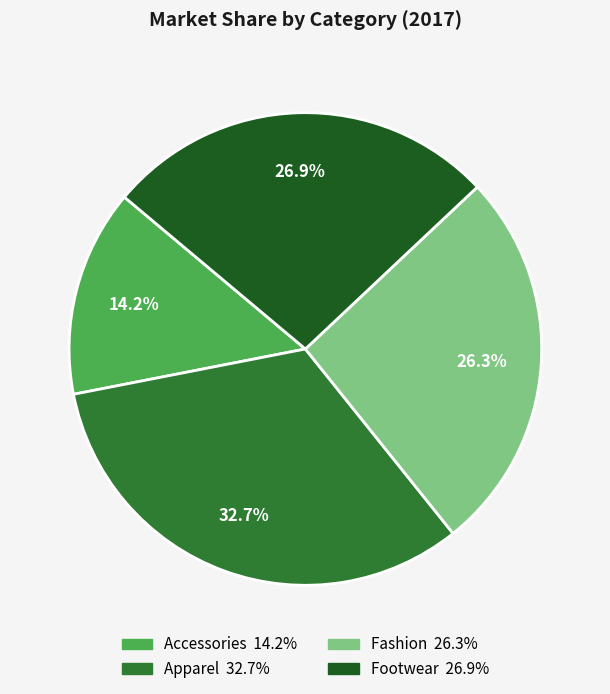

What percentage is the Footwear slice, to the nearest percent?

27%